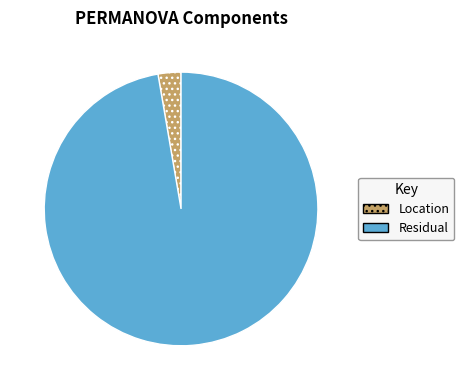

Approximately how many times larger is the value at Residual compared to Location?

36.0